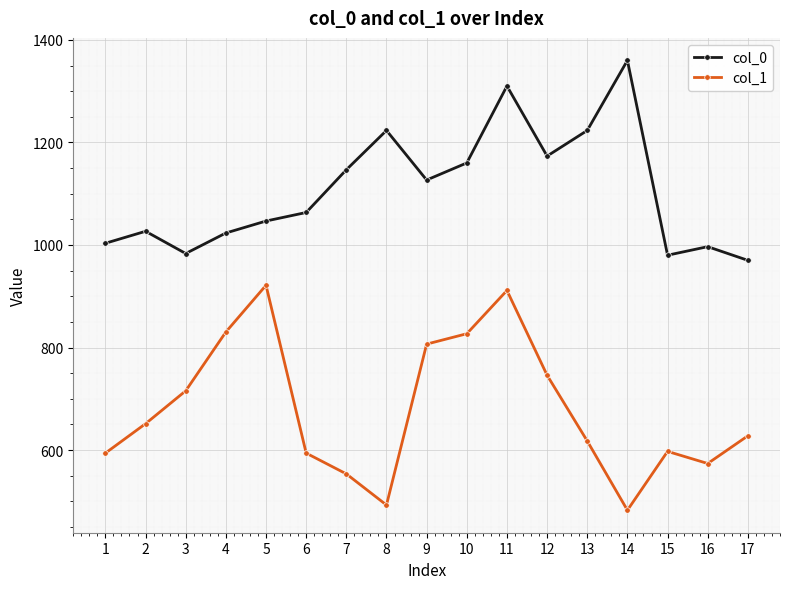

List the series in order of their peak value, lowest first.

col_1, col_0